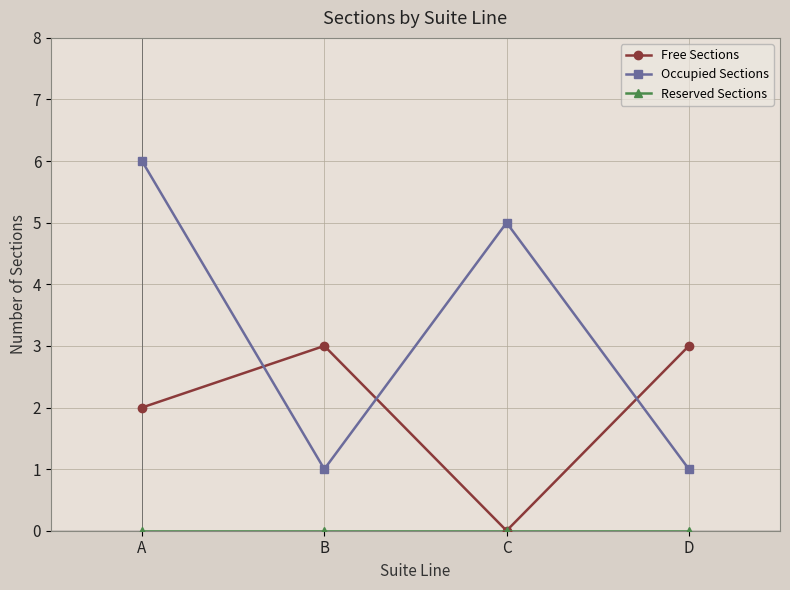

True or false: Free Sections and Occupied Sections cross at least once.

True